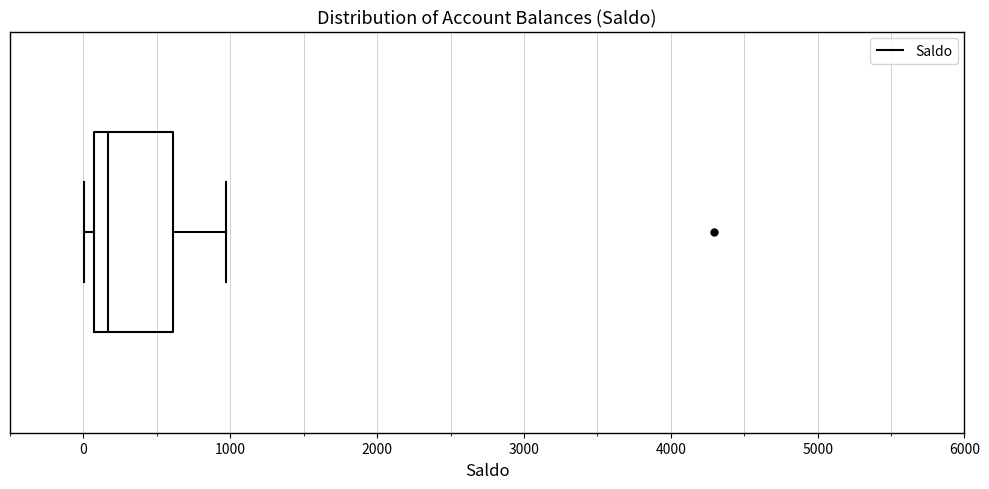

Where is the left edge of the box on the x-axis? The values are not printed on the chart, so give them approximately, as read against the axis.

100